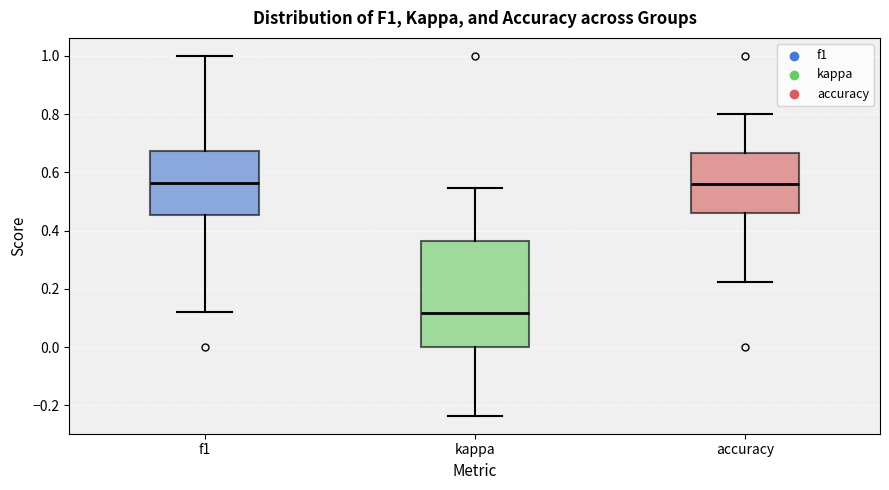

Where does the upper whisker of the box for accuracy end on the y-axis? The values are not printed on the chart, so give them approximately, as read against the axis.

0.80